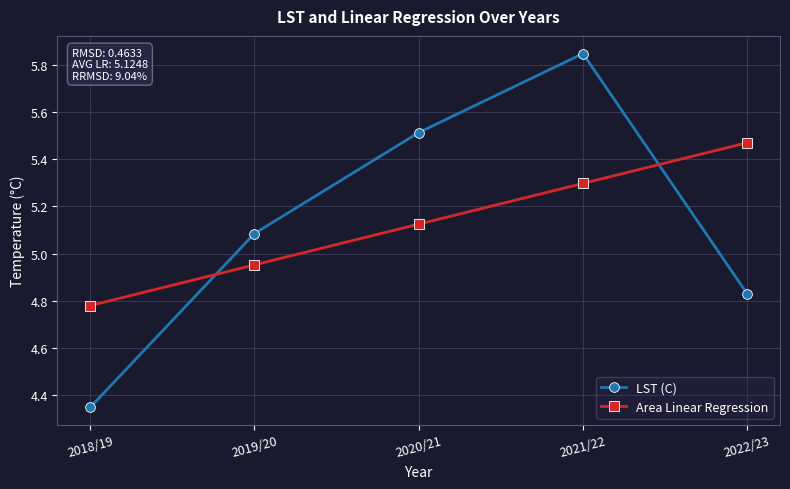

Is the value of LST (C) at 2020/21 greater than the value of Area Linear Regression at 2018/19?

Yes